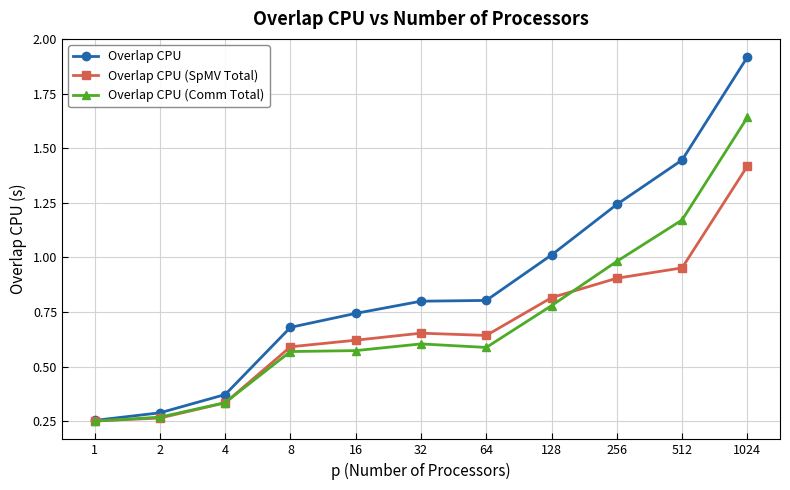

How many data points does each series have?

11